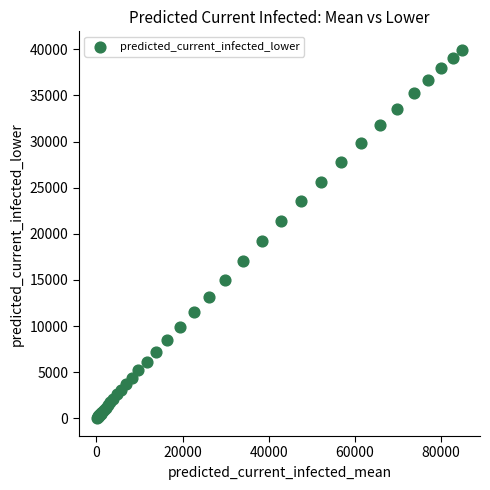

What Y value in the scatter plot is closest to 20016?

19201